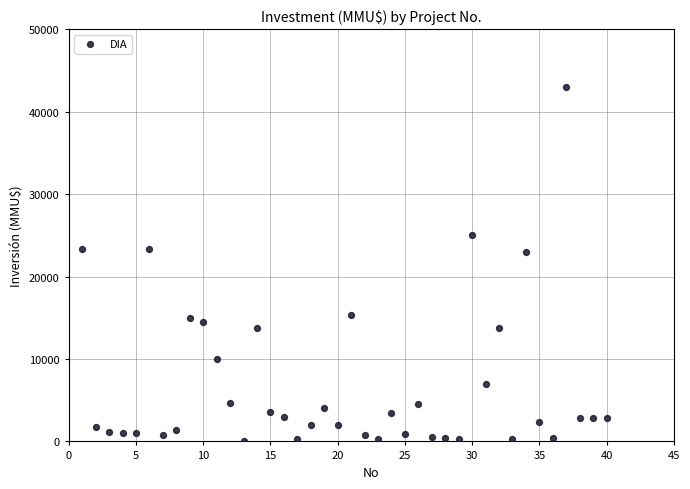

What is the range of Y values (max minus min)?

42900